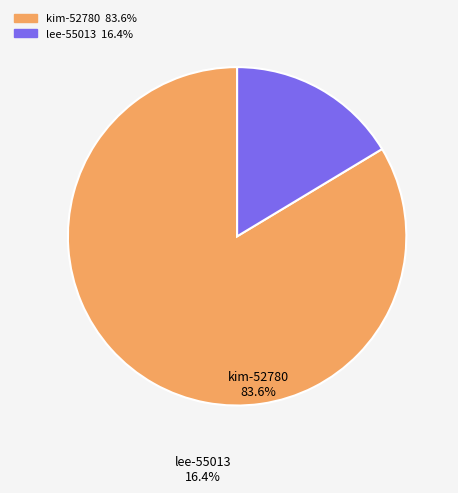

Between lee-55013 and kim-52780, which is larger?

kim-52780